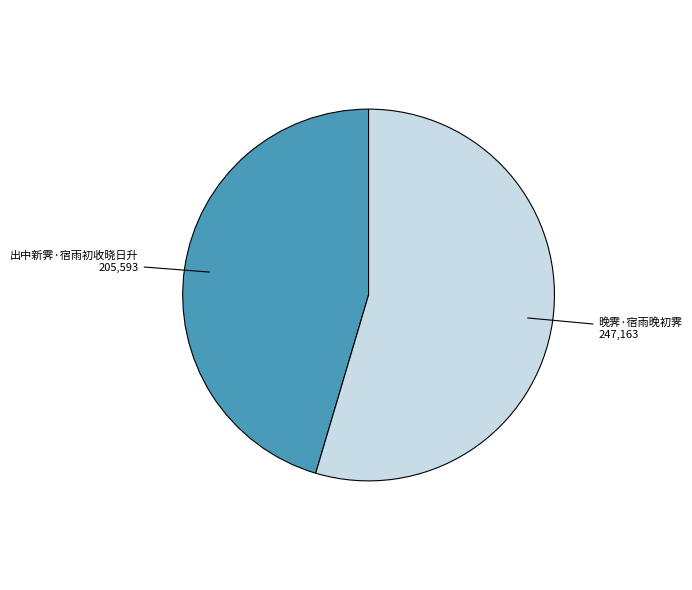

Is it true that 晚霁·宿雨晚初霁 is 62% of the pie?

False